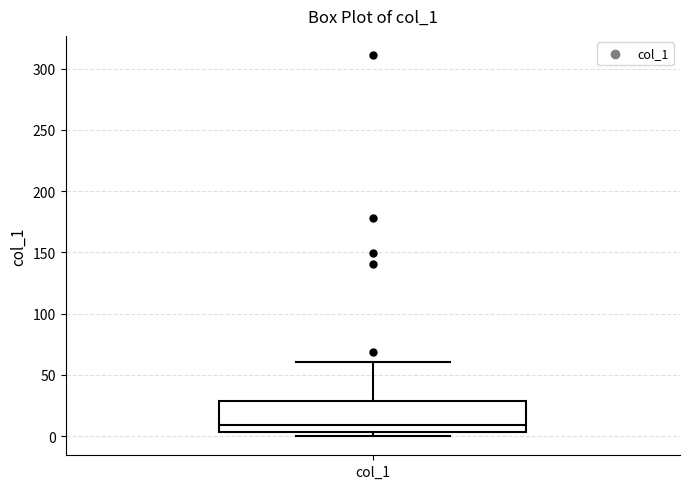

Transcribe this box plot: give where the median line is, the range the box spans, and where the two whiskers end, as read against the y-axis. The values are not printed on the chart, so give them approximately, as read against the axis.

median 10, box 5 to 30, whiskers 0 to 60